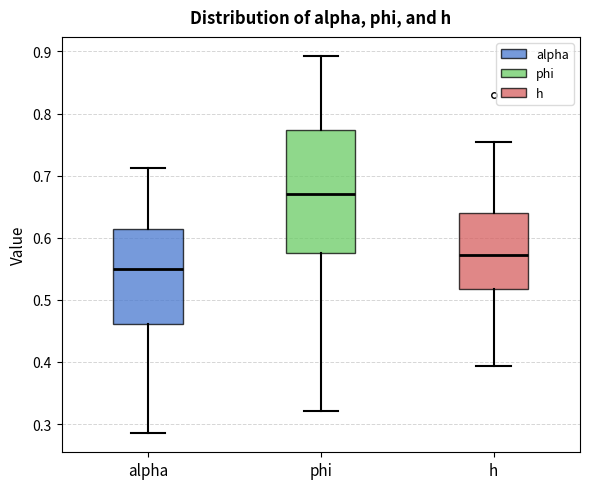

Where is the lower edge of the box for h on the y-axis? The values are not printed on the chart, so give them approximately, as read against the axis.

0.52